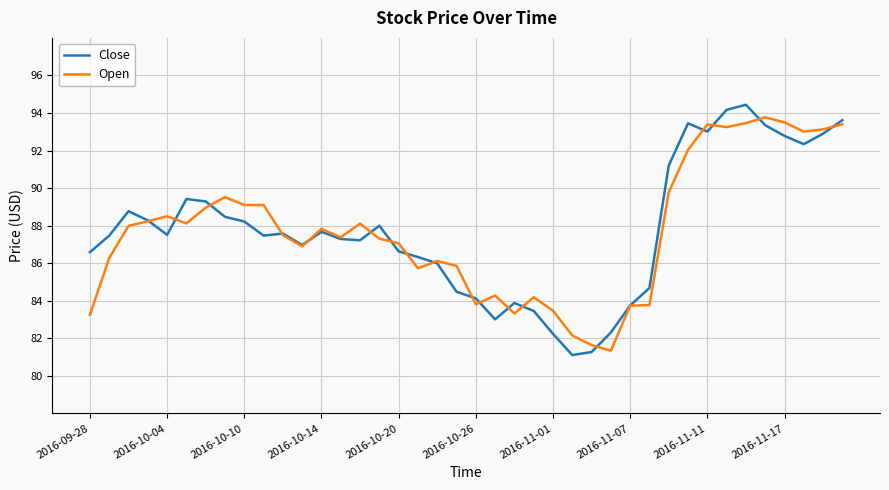

What is the maximum value for Close?

94.4